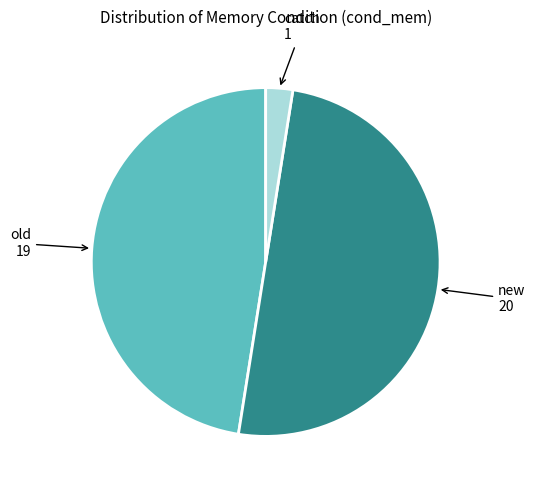

What is the largest slice in the pie chart?

new